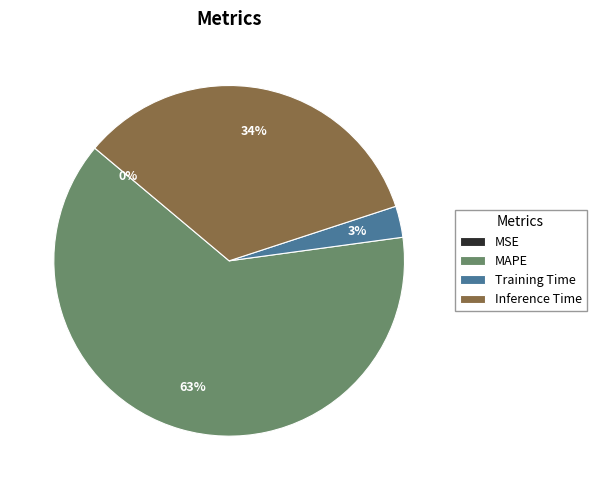

Is the sum of MAPE and Training Time greater than half?

Yes